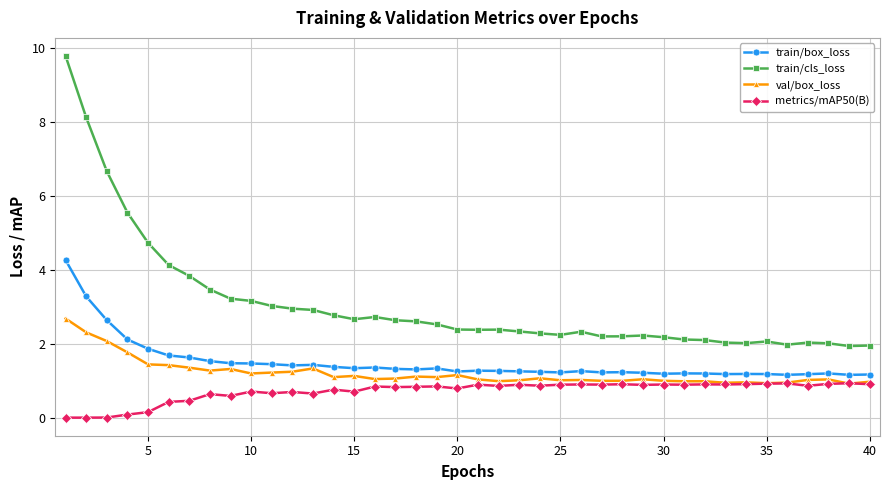

Which series has the largest range (max minus min)?

train/cls_loss